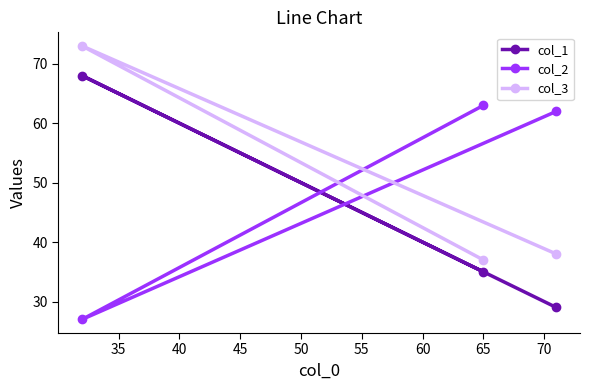

What is the lowest value of the col_1 series?

29